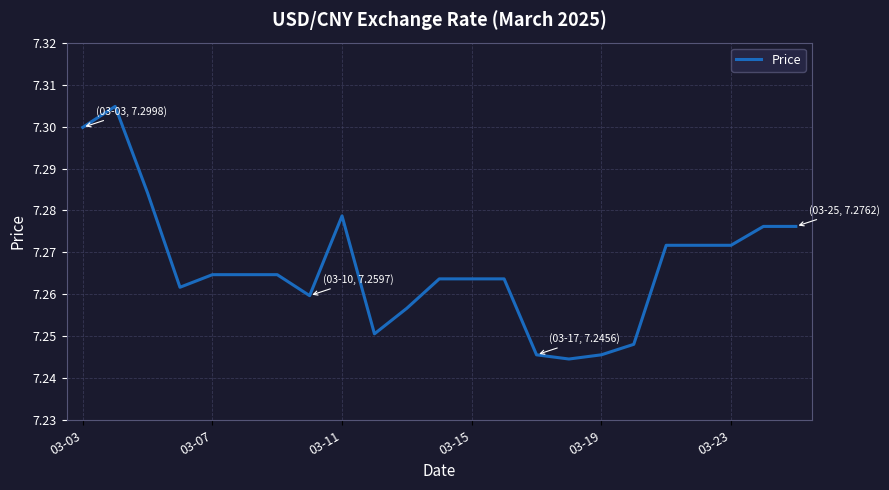

Reading left to right, what are all the values shown in this chart?

7.3	7.3	7.3	7.3	7.3	7.3	7.3	7.3	7.3	7.3	7.3	7.3	7.3	7.3	7.2	7.2	7.2	7.2	7.3	7.3	7.3	7.3	7.3